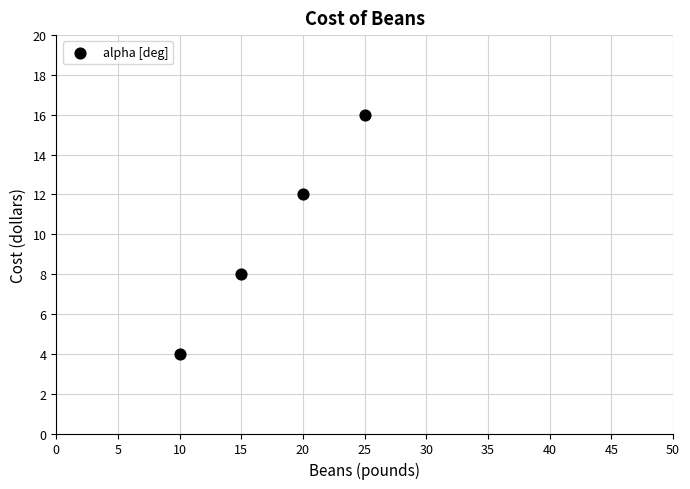

What is the average X value?

18